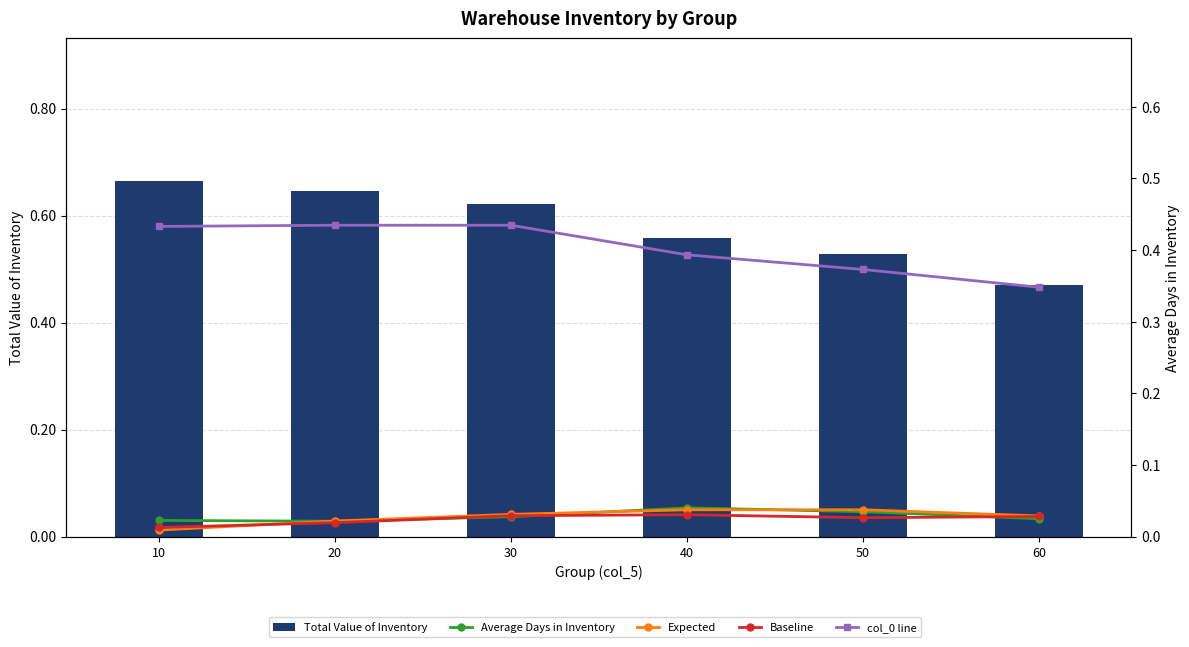

What is the maximum value shown in the chart?

0.7